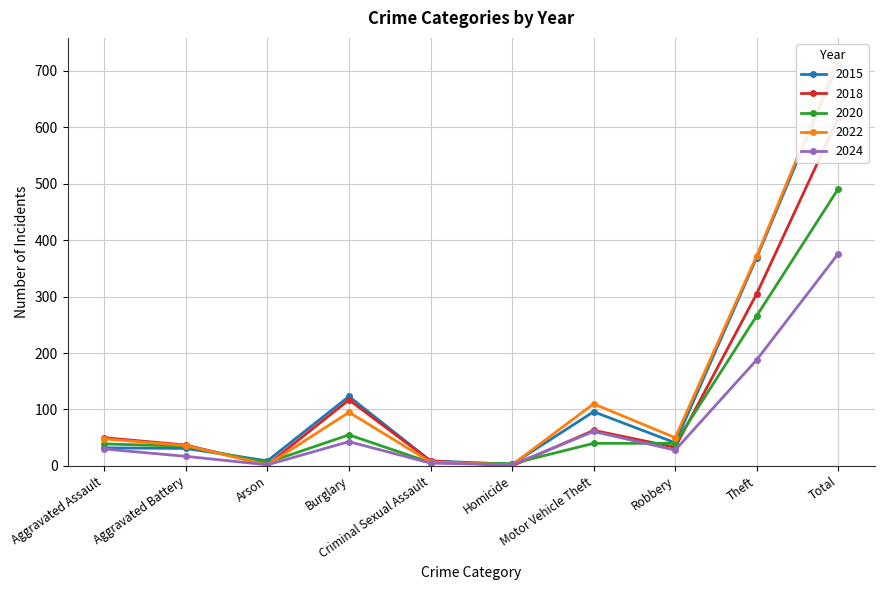

List the labels in order of 2018 value, smallest first.

Homicide, Arson, Criminal Sexual Assault, Robbery, Aggravated Battery, Aggravated Assault, Motor Vehicle Theft, Burglary, Theft, Total